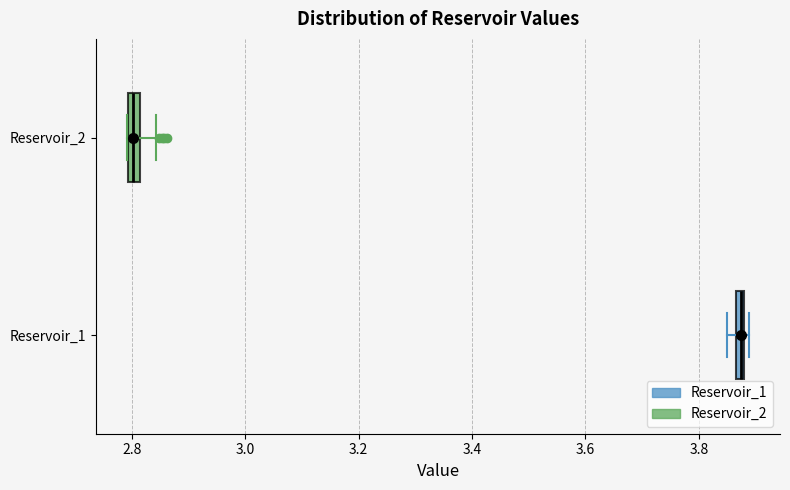

Where is the left edge of the box for Reservoir_1 on the x-axis? The values are not printed on the chart, so give them approximately, as read against the axis.

3.86